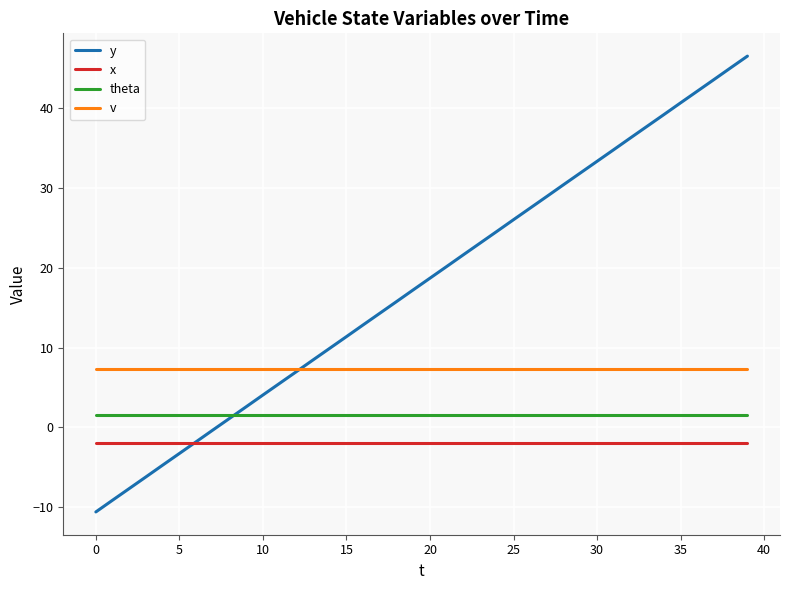

List the series in order of their overall mean, lowest first.

x, theta, v, y